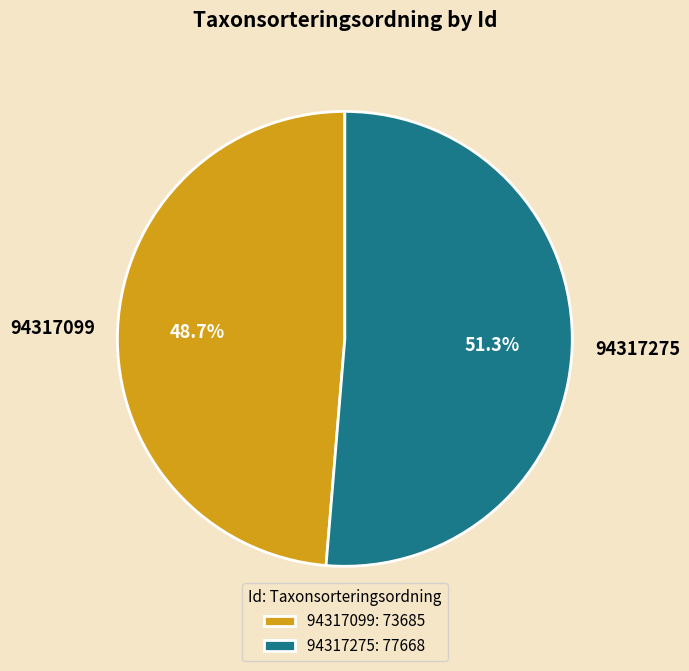

Is it true that 94317099 is 55% of the pie?

False